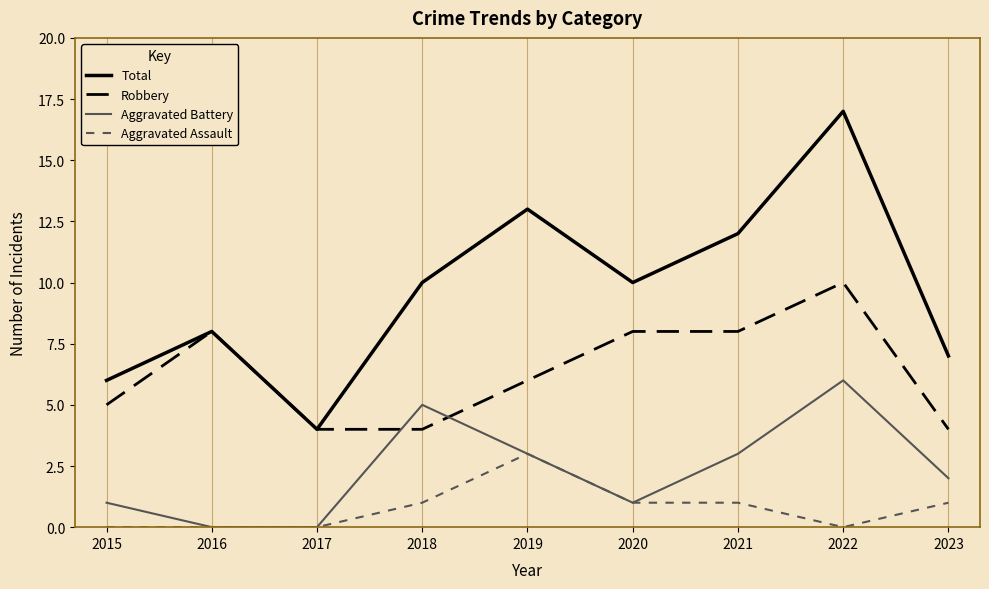

True or false: Robbery and Aggravated Assault intersect in this chart.

False